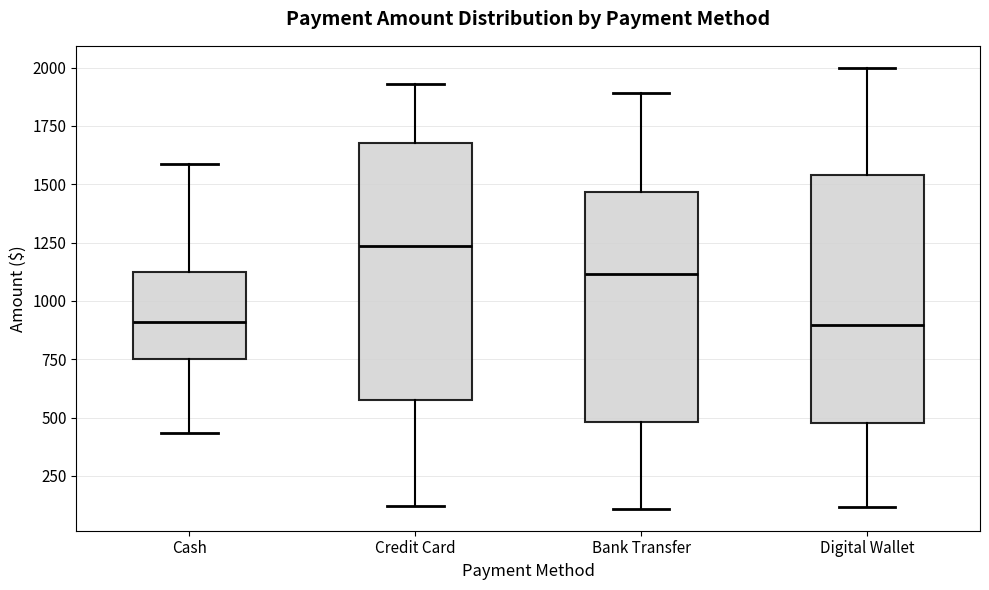

Reading left to right, read every box against the y-axis: the position of its median line, the range the box covers, and the ends of its whiskers. The values are not printed on the chart, so give them approximately, as read against the axis.

Cash: median 900, box 750 to 1100, whiskers 450 to 1600
Credit Card: median 1250, box 600 to 1700, whiskers 100 to 1950
Bank Transfer: median 1100, box 500 to 1450, whiskers 100 to 1900
Digital Wallet: median 900, box 500 to 1550, whiskers 100 to 2000